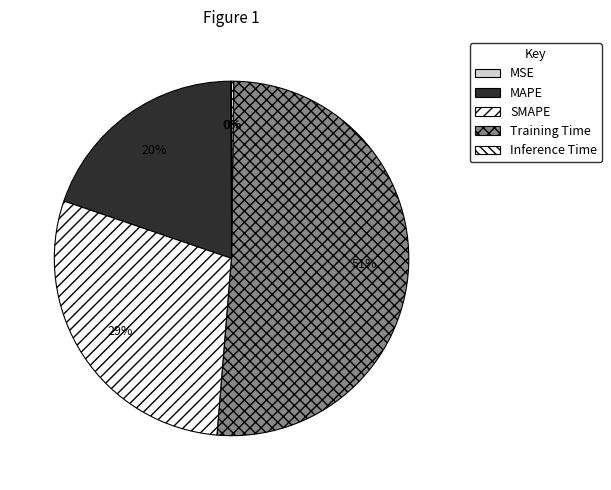

What percentage do Inference Time and Training Time together represent?

51.3%